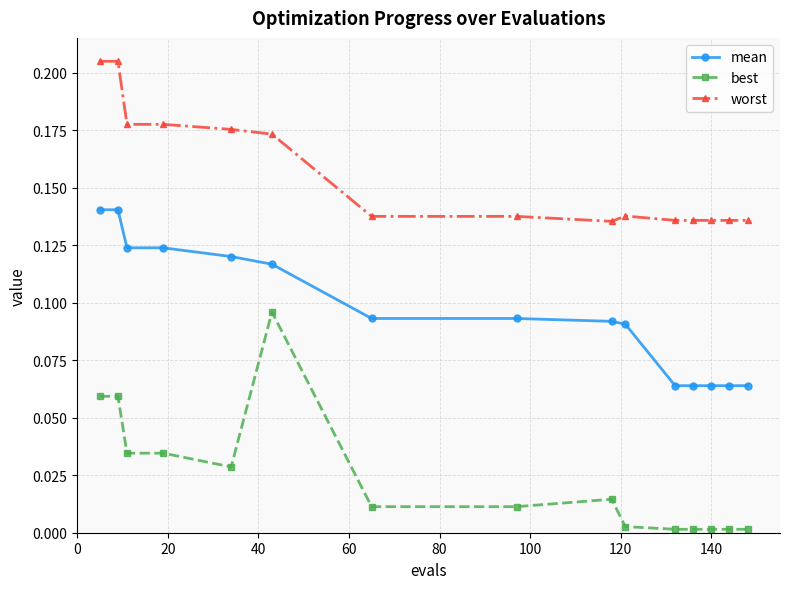

Which series has the largest total across all categories?

worst